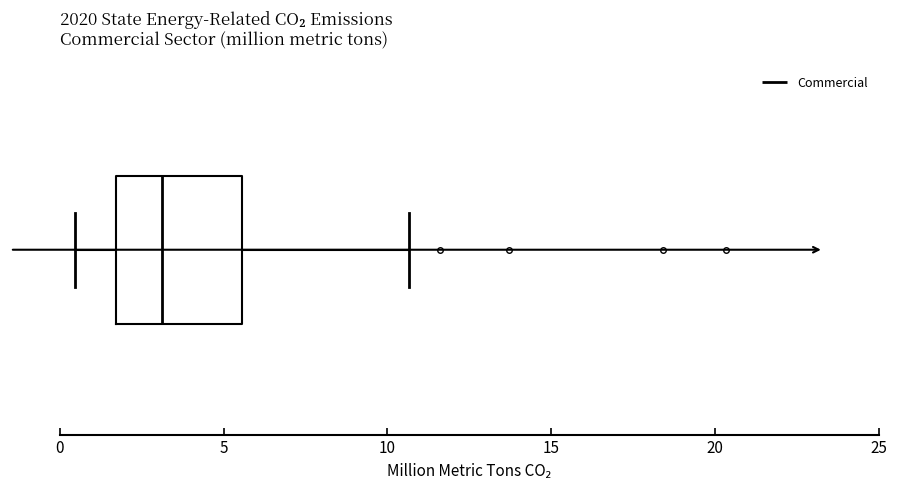

Transcribe this box plot: give where the median line is, the range the box spans, and where the two whiskers end, as read against the x-axis. The values are not printed on the chart, so give them approximately, as read against the axis.

median 3.0, box 1.5 to 5.5, whiskers 0.5 to 10.5